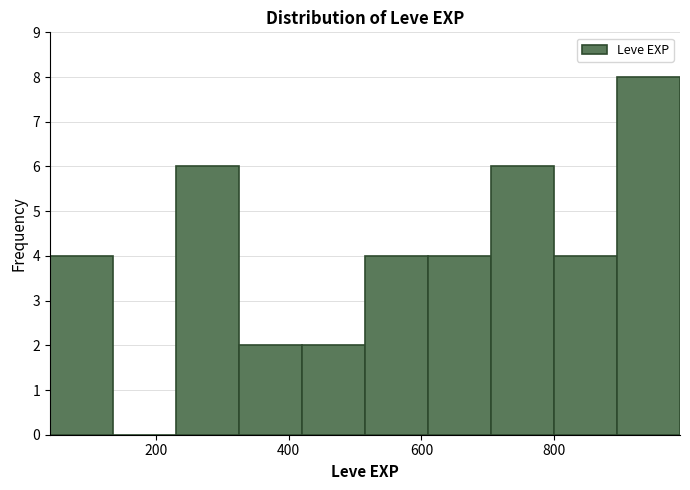

Reading left to right, list every bar in this chart as the range it spans on the x-axis followed by its height. Neither the bar edges nor the heights are printed on the chart, so give them approximately, as read against the axes.

40 to 135: 4
135 to 230: 0
230 to 325: 6
325 to 420: 2
420 to 515: 2
515 to 610: 4
610 to 705: 4
705 to 800: 6
800 to 895: 4
895 to 990: 8